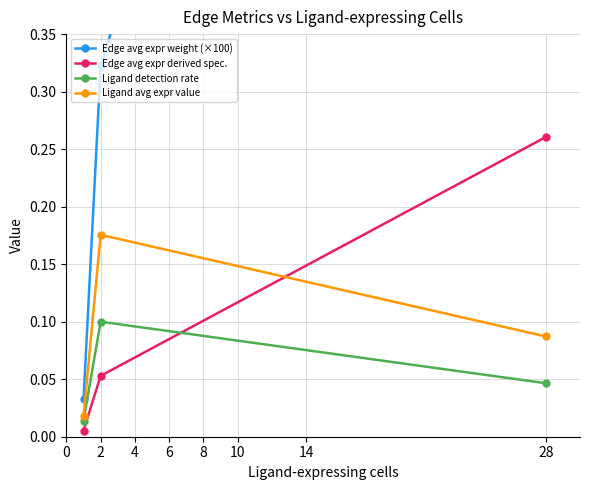

The value of Ligand detection rate at 28 is 0.1. True or false?

False